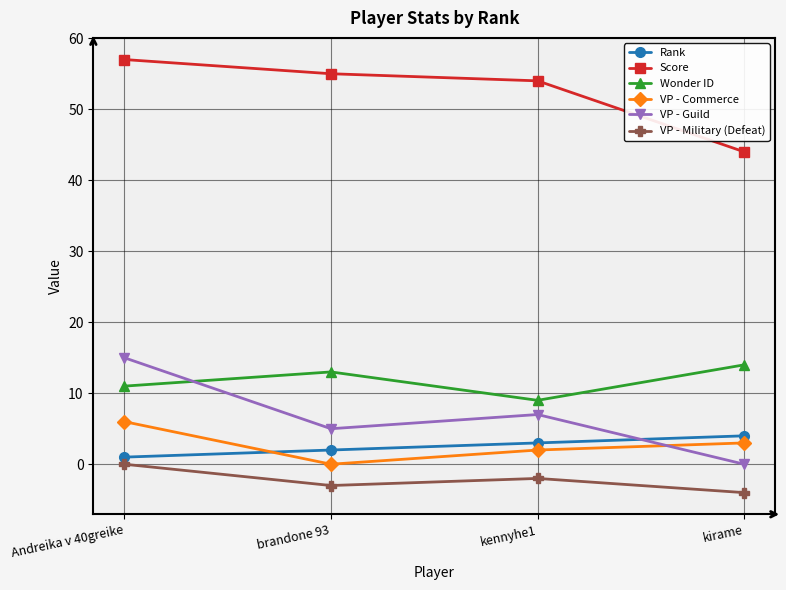

Count the VP - Commerce values in the range 2 to 6.

3